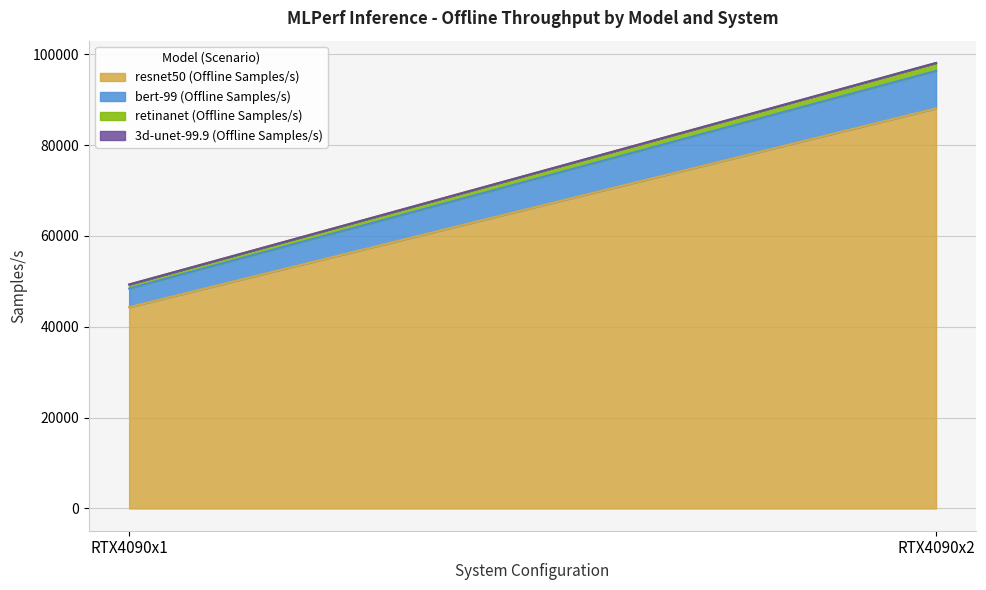

Rank the categories by 3d-unet-99.9 (Offline Samples/s) value from highest to lowest.

RTX4090x2, RTX4090x1